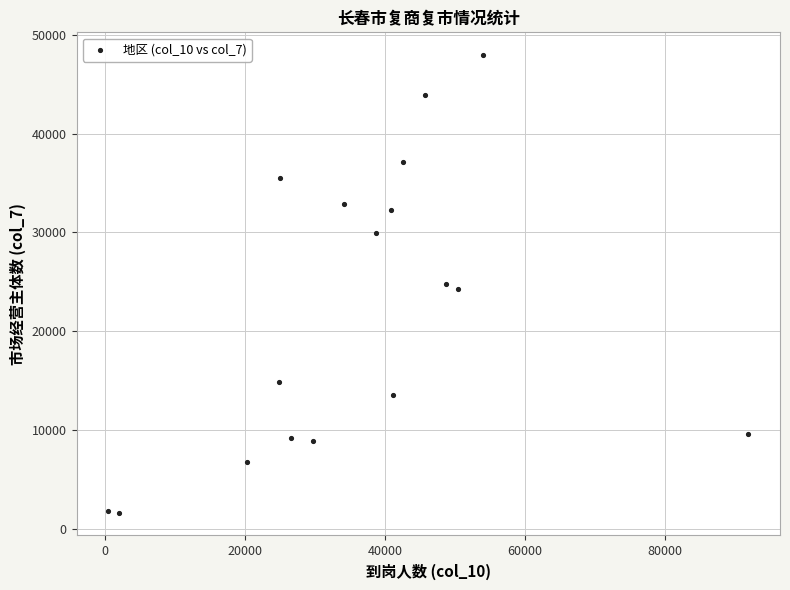

What is the range of X values (max minus min)?

91341